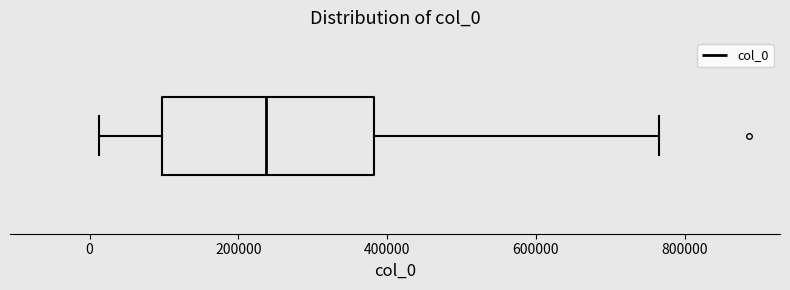

Where does the left whisker of the box end on the x-axis? The values are not printed on the chart, so give them approximately, as read against the axis.

20000